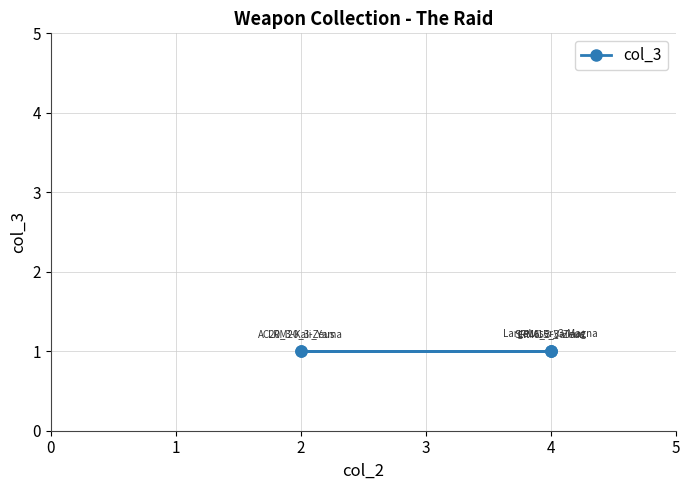

How many data points are less than 4?

2